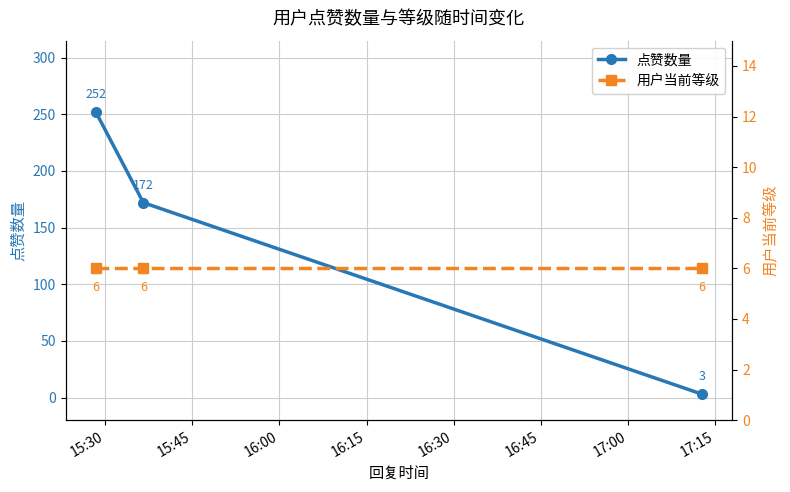

What is the highest value of the 点赞数量 series?

252